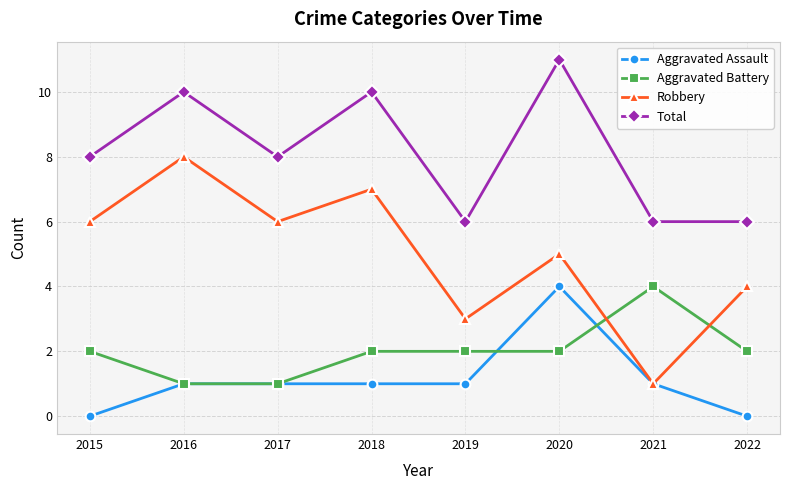

At which label does Robbery reach its peak?

2016